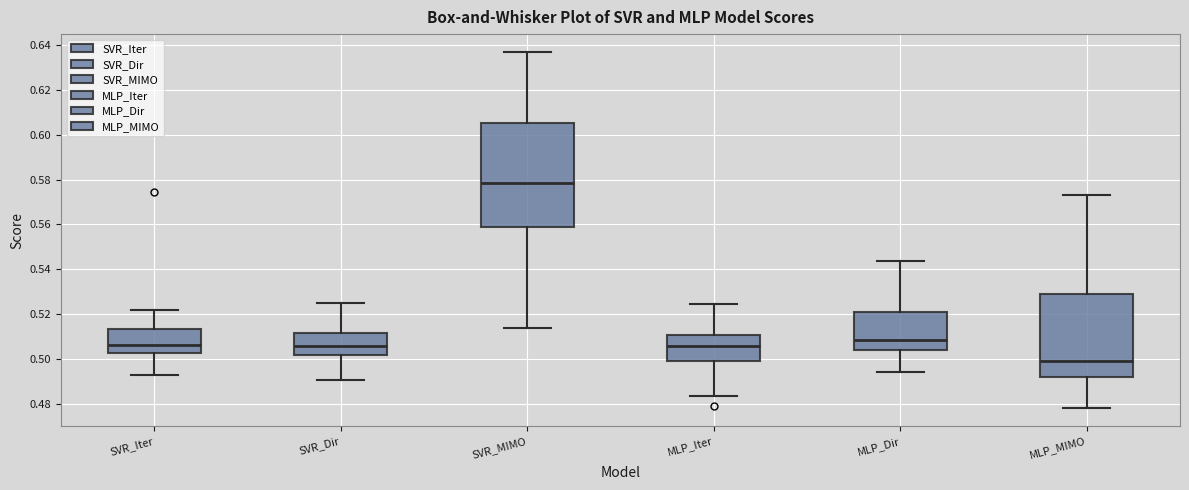

Which box's median line is the highest?

SVR_MIMO